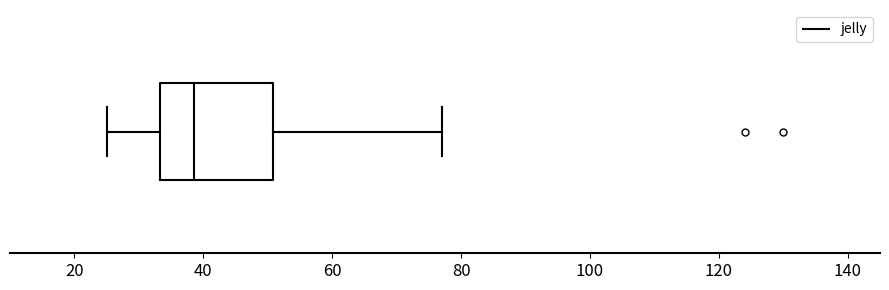

Where is the left edge of the box on the x-axis? The values are not printed on the chart, so give them approximately, as read against the axis.

34